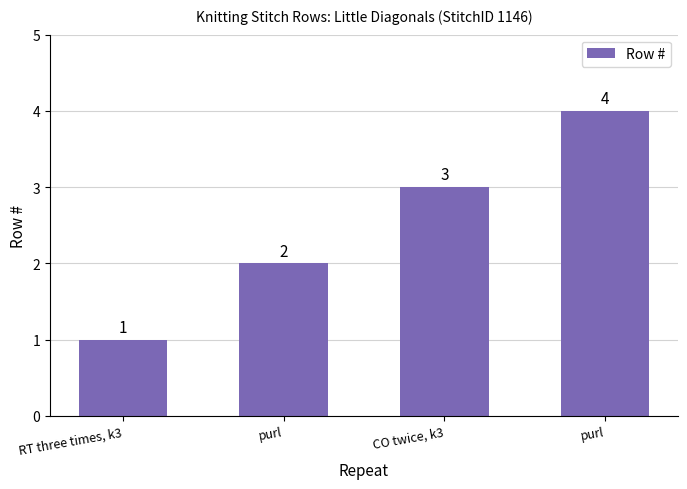

True or false: the data shows 2 at purl.

True